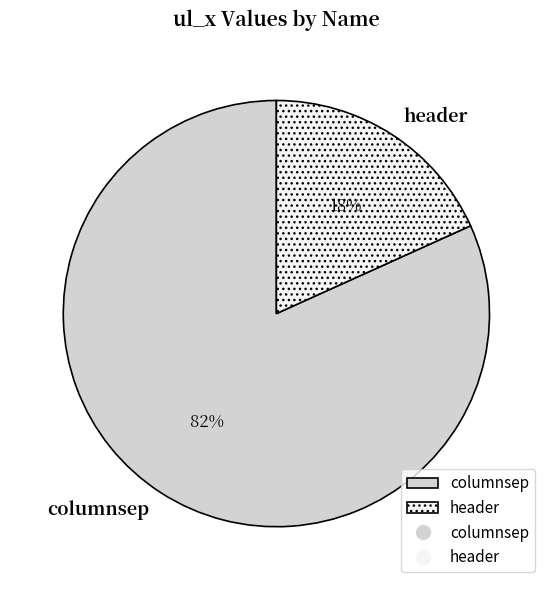

To the nearest percent, what is the combined percentage of header and columnsep?

100%